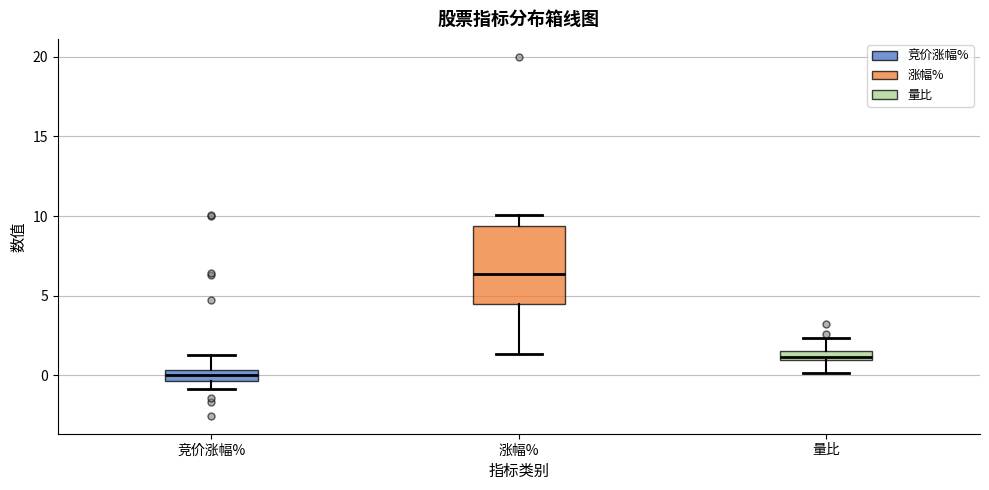

Which box is the tallest, from its lower edge to its upper edge?

涨幅%